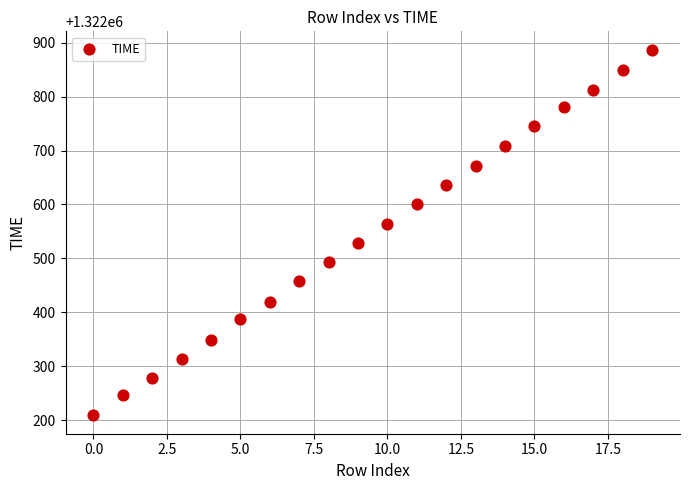

What is the range of Y values (max minus min)?

678